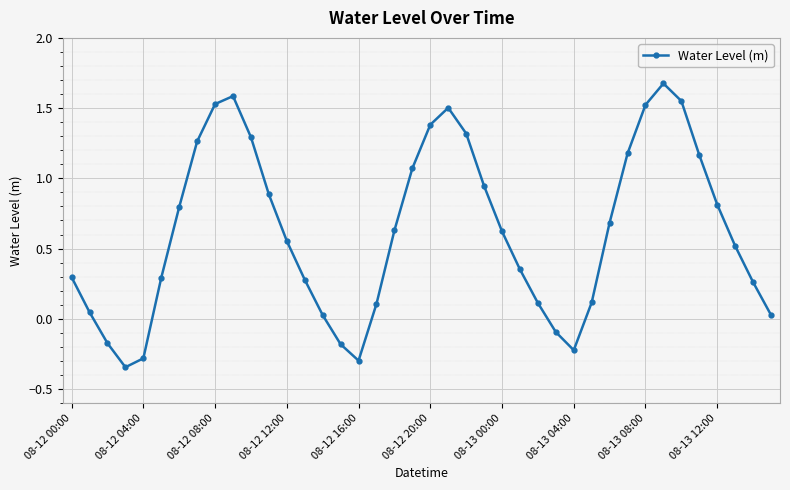

True or false: there are more than 2 points higher than both neighbors.

True